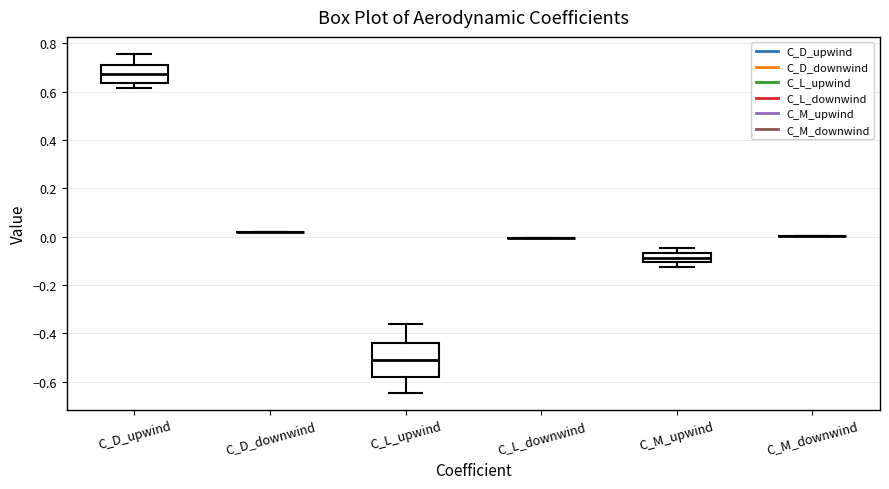

Where does the median line of the box for C_M_upwind sit on the y-axis? The values are not printed on the chart, so give them approximately, as read against the axis.

-0.08